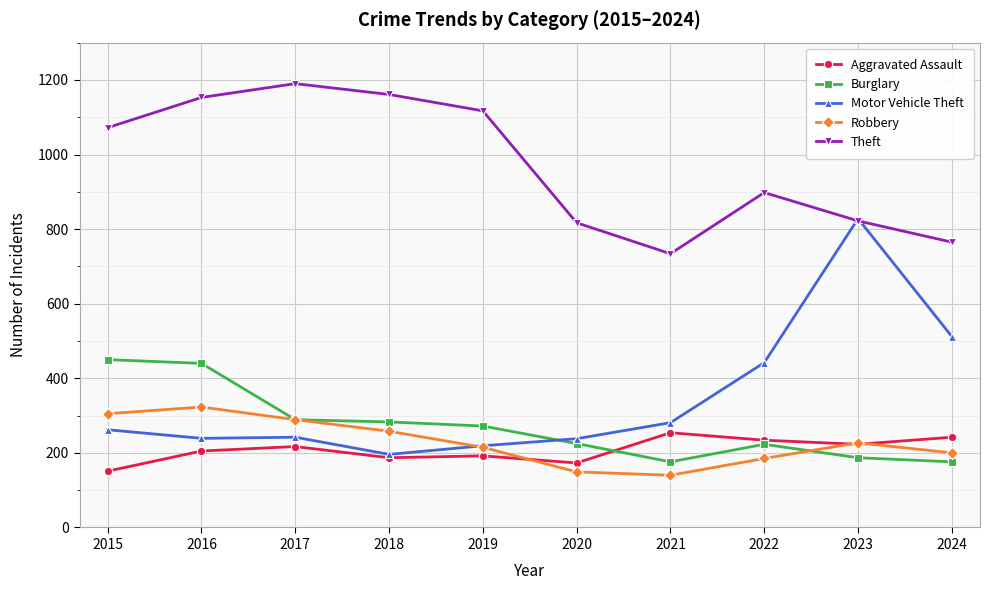

Which series has the widest spread of values?

Motor Vehicle Theft